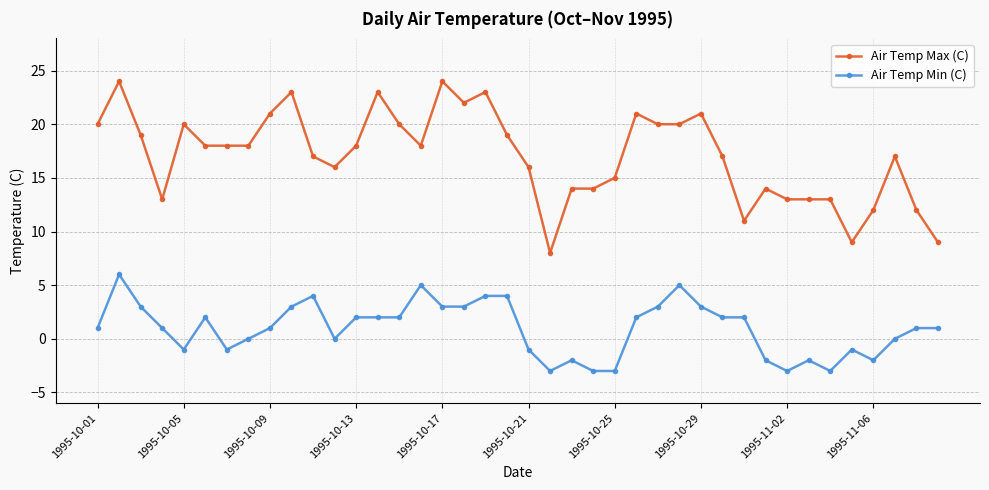

True or false: Air Temp Max (C) and Air Temp Min (C) intersect in this chart.

False